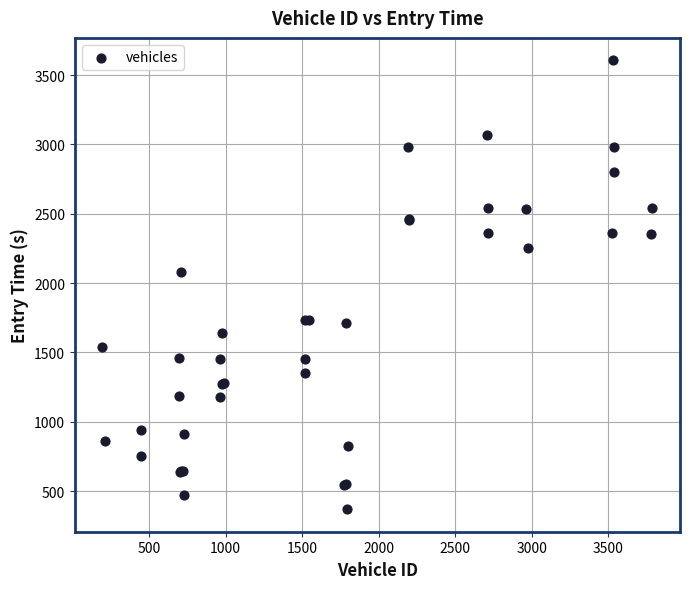

What Y value in the scatter plot is closest to 1987?

2081.9